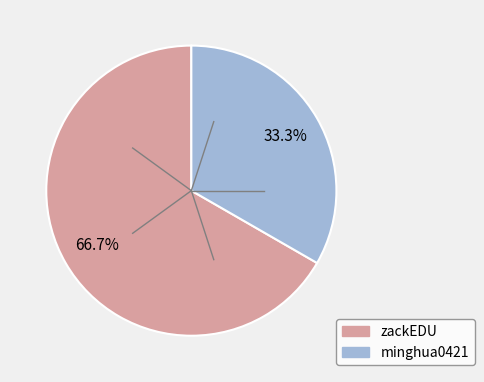

Is it true that minghua0421 is 33% of the pie?

True